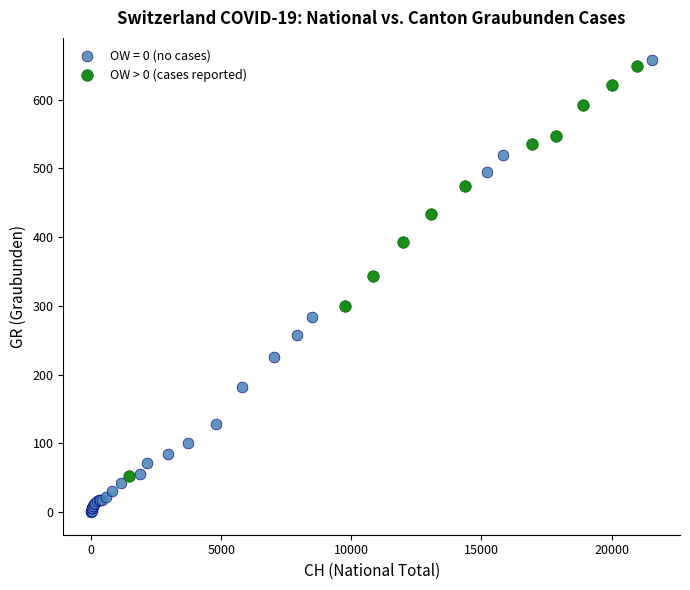

Which series has the largest Y range (max minus min)?

OW = 0 (no cases)